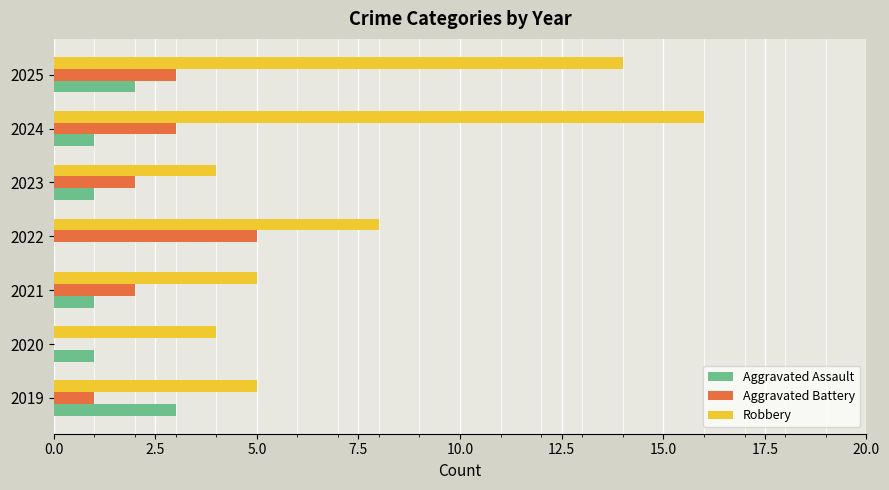

The Aggravated Battery series shows 2 at 2021. True or false?

True